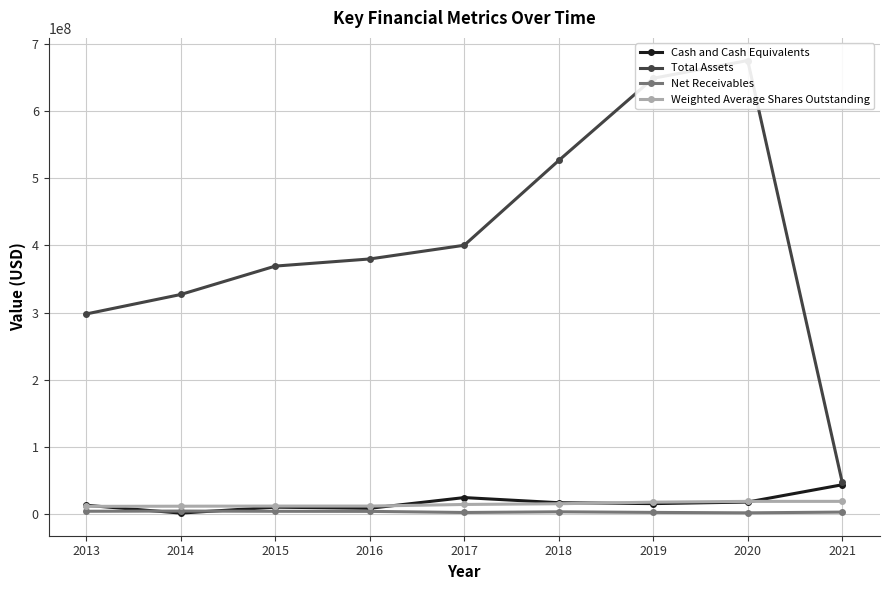

How many interior local valleys does the Weighted Average Shares Outstanding series have?

1